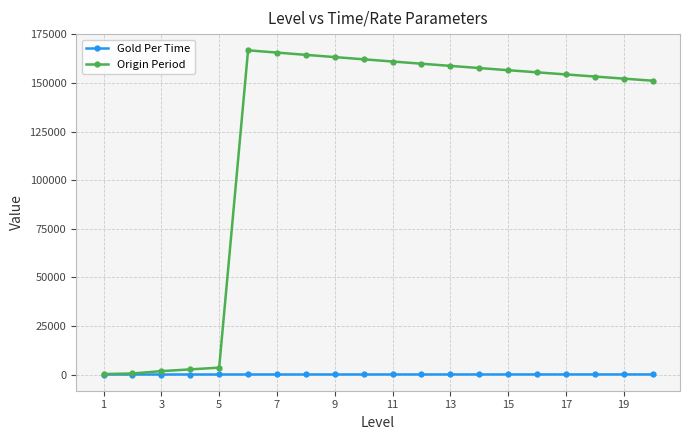

What is the average value of the Gold Per Time series?

81.5